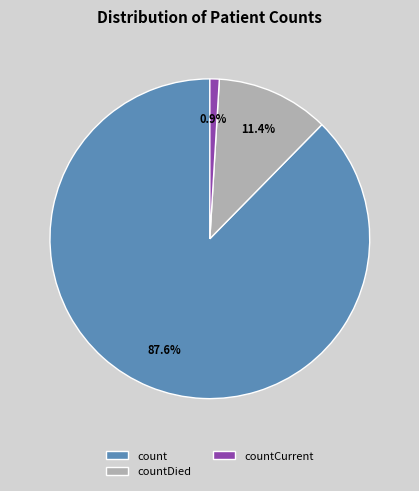

To the nearest percent, what is the difference between the largest and smallest slice percentages?

87%